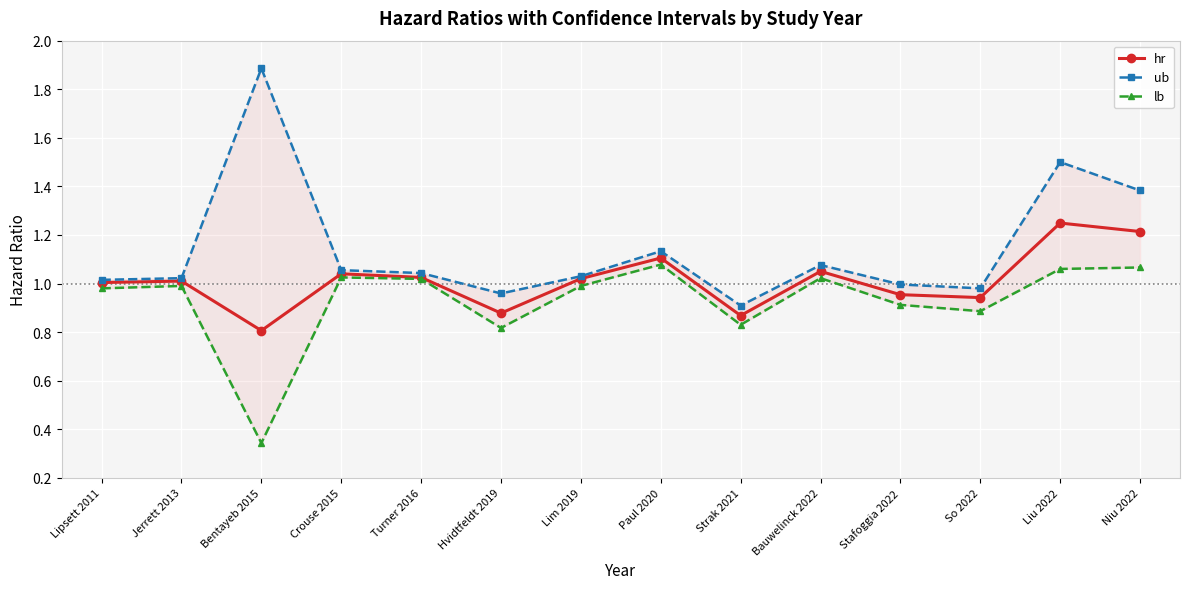

What is the label of the 5th point from the left?

Turner 2016